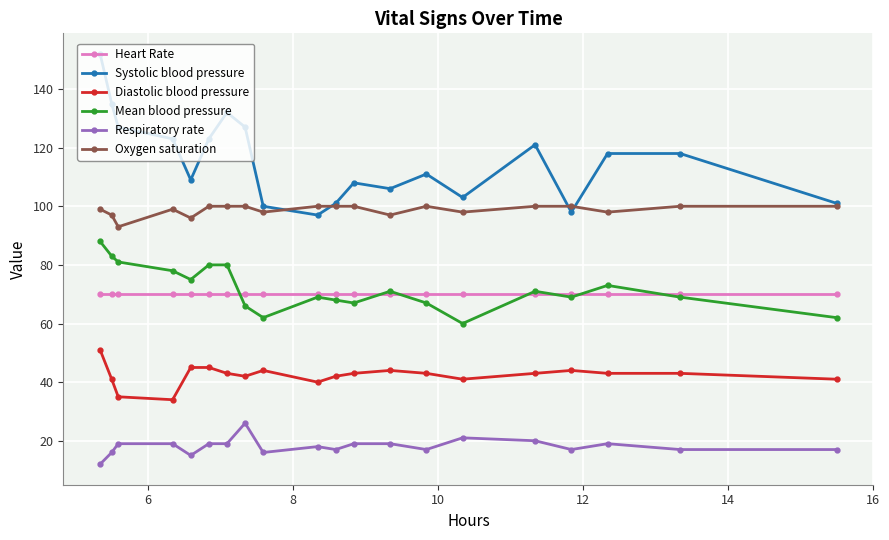

List the series in order of their peak value, lowest first.

Respiratory rate, Diastolic blood pressure, Heart Rate, Mean blood pressure, Oxygen saturation, Systolic blood pressure